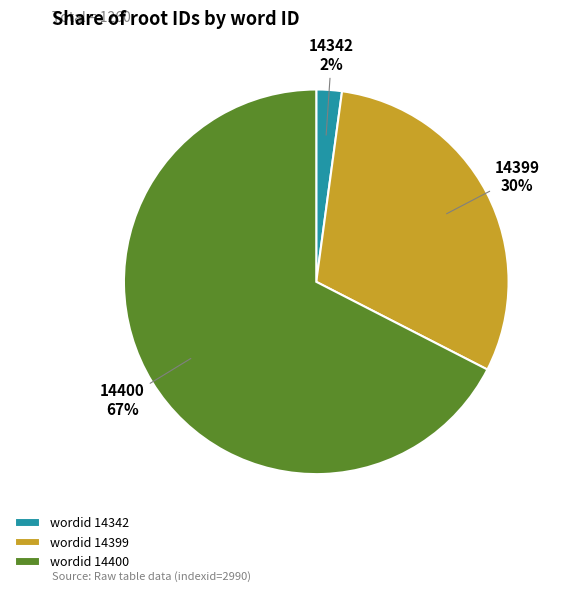

True or false: wordid 14399 accounts for 30% of the total.

True